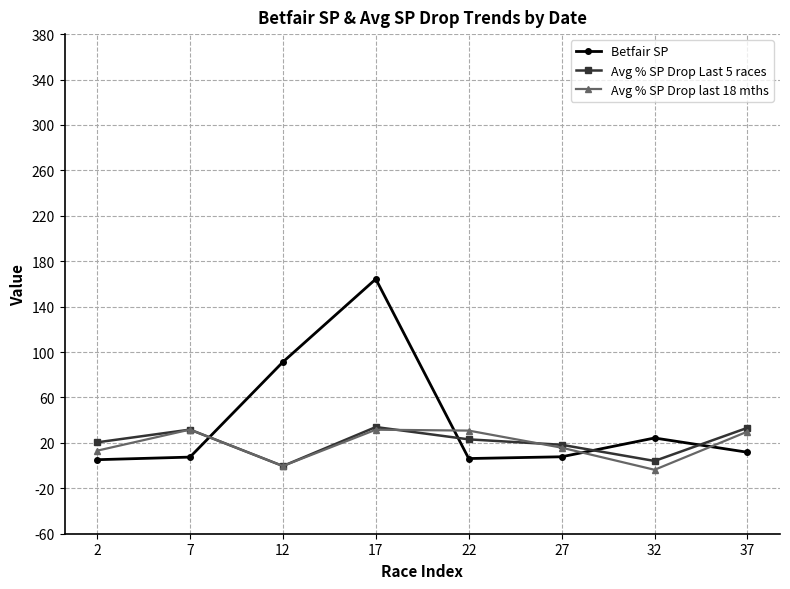

Which series ends up on top after the final intersection of Betfair SP and Avg % SP Drop Last 5 races?

Avg % SP Drop Last 5 races